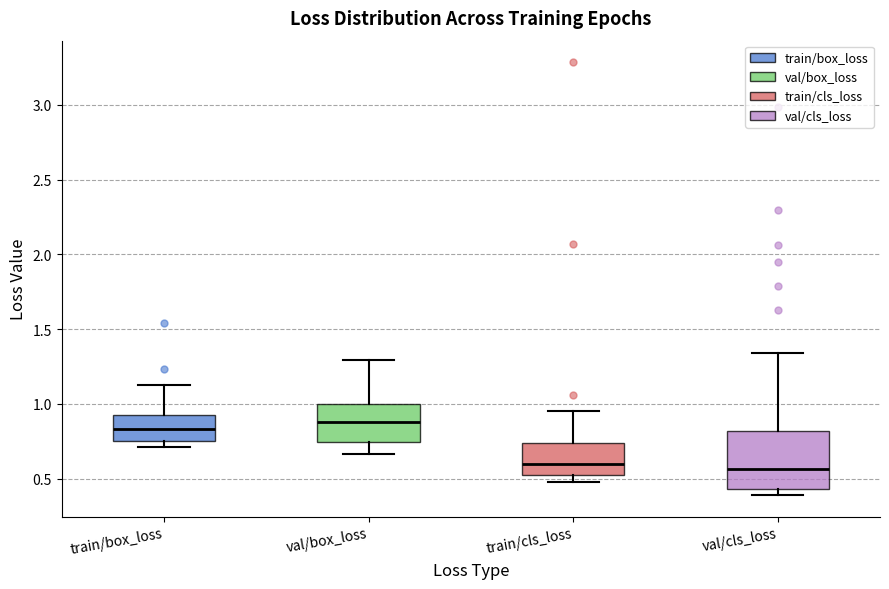

Where does the lower whisker of the box for val/box_loss end on the y-axis? The values are not printed on the chart, so give them approximately, as read against the axis.

0.65